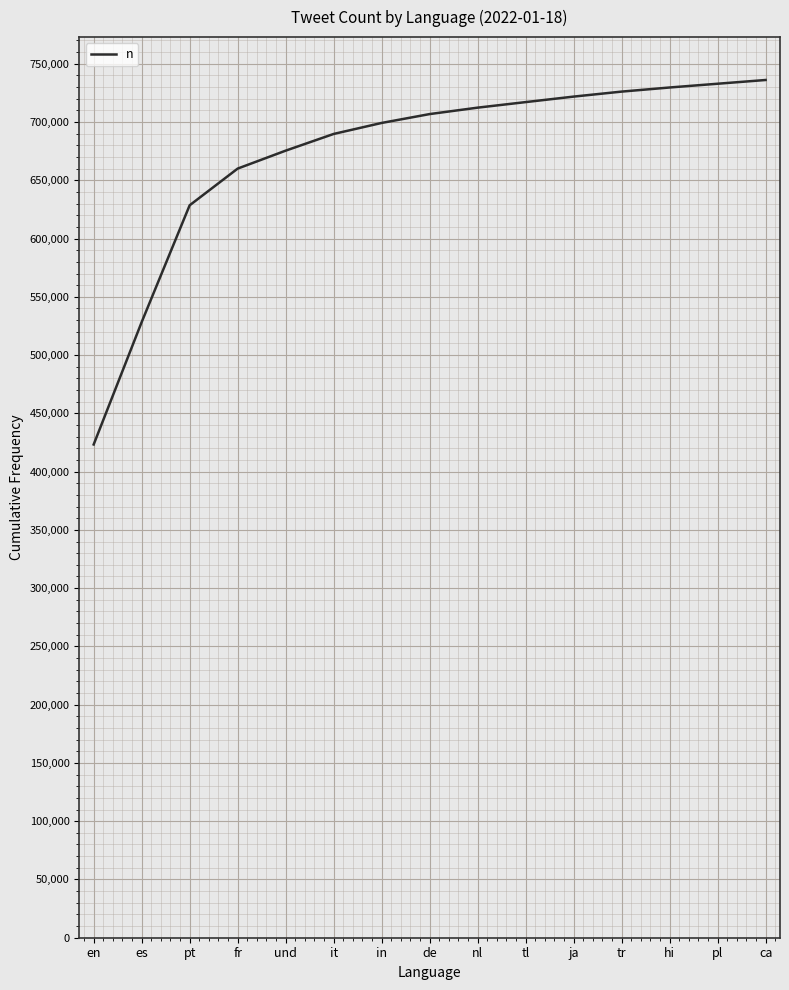

What is the sum of the values at ja and tr?

1447902